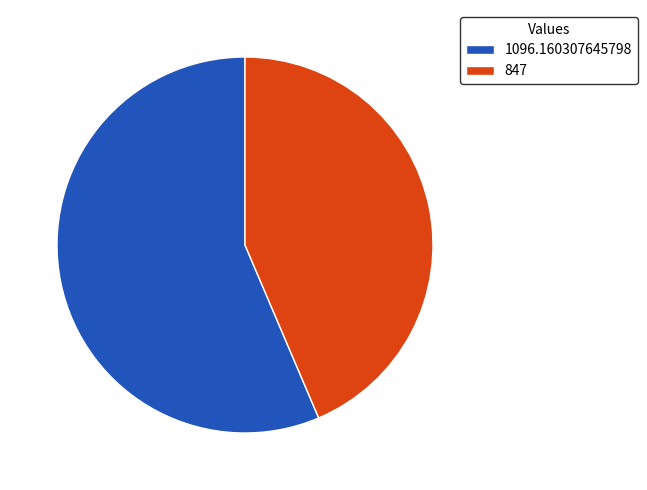

Which category has the smallest portion of the pie?

847